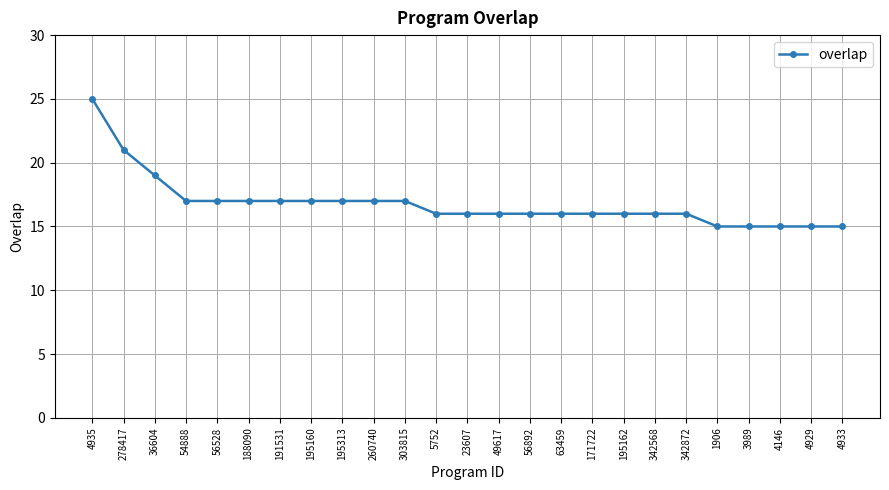

How many lines are shown in the chart?

1